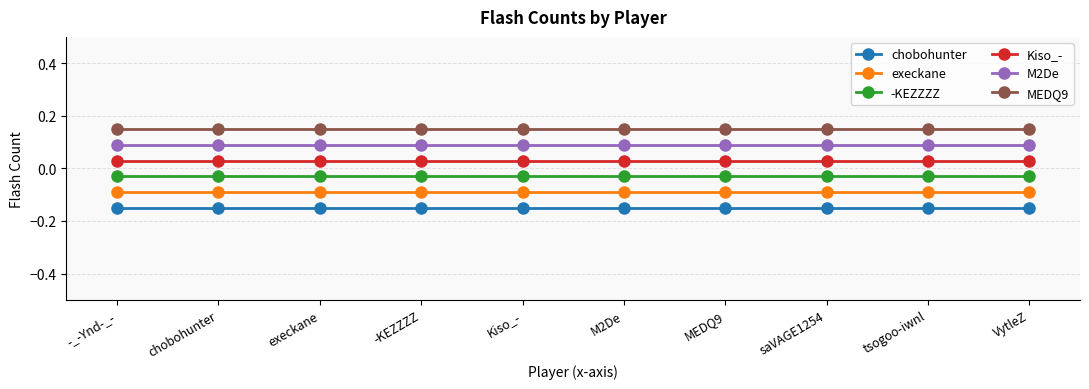

How many categories are shown in the chart?

10